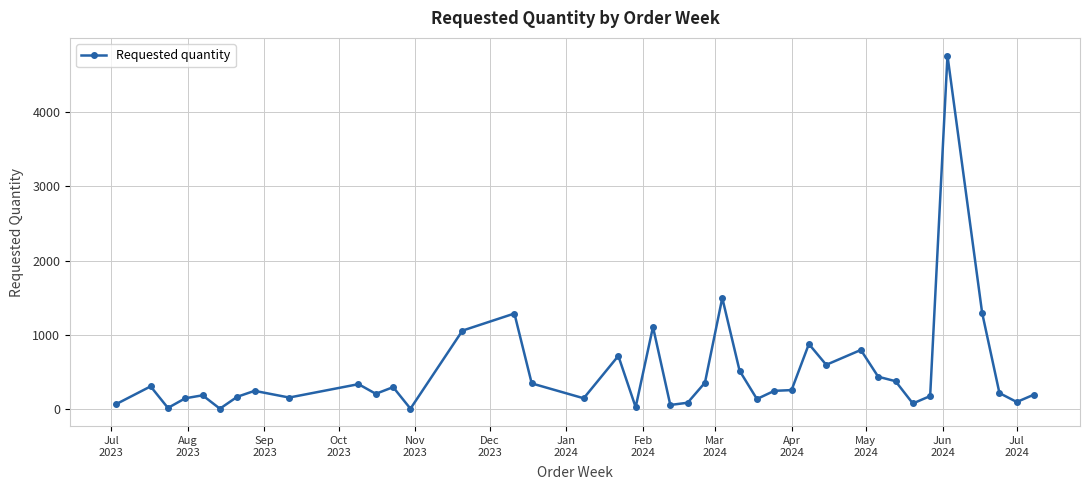

True or false: the data has more than 0 interior local peaks.

True